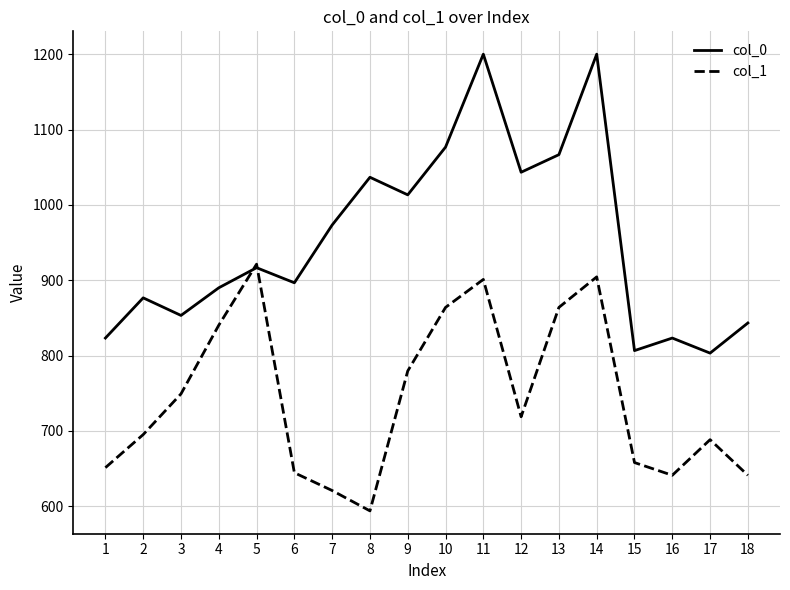

What are all the series names shown in the legend?

col_0, col_1